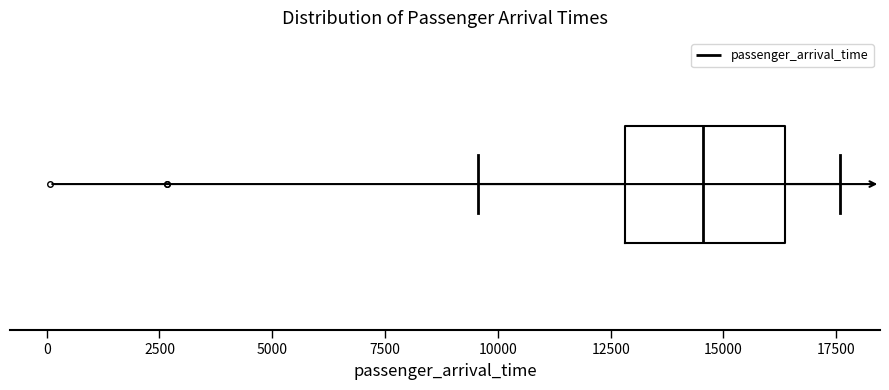

Where is the left edge of the box on the x-axis? The values are not printed on the chart, so give them approximately, as read against the axis.

13000